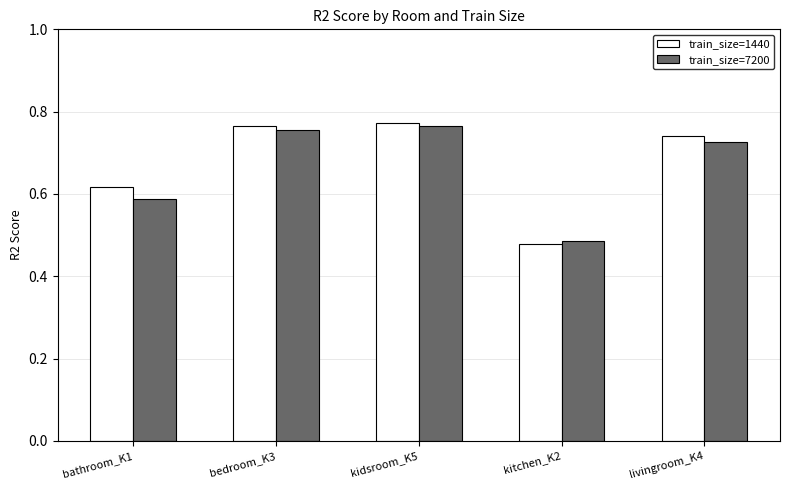

Does the chart contain stacked bars?

No